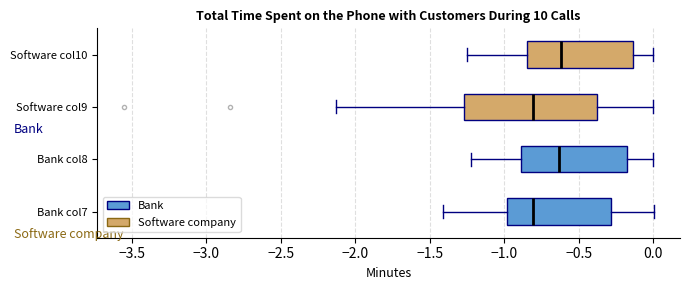

Comparing the boxes themselves (not the whiskers), which one is the widest?

Software col9